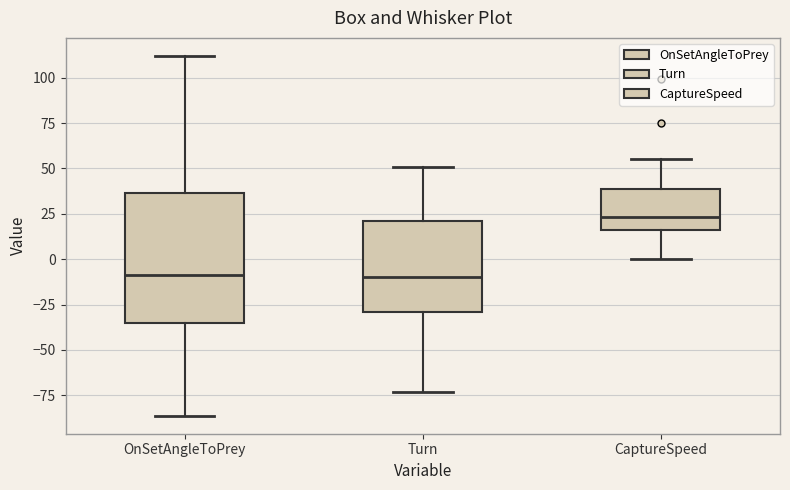

Which box is the tallest, from its lower edge to its upper edge?

OnSetAngleToPrey